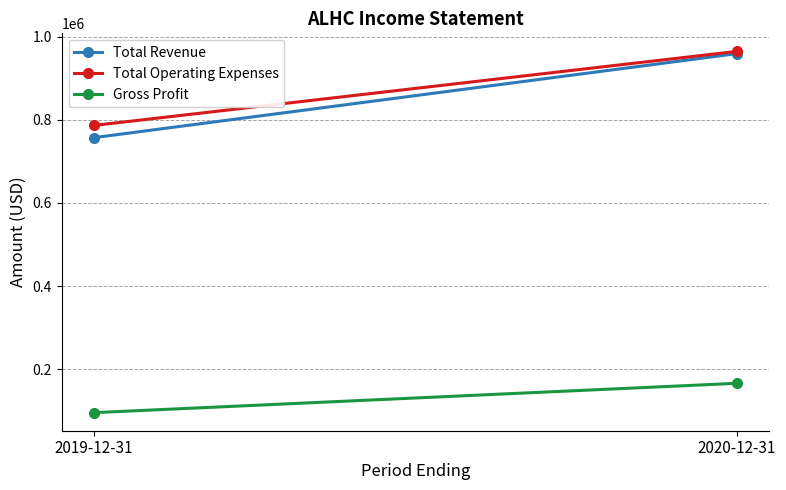

What is the difference between the highest and lowest values at 2019-12-31?

690800